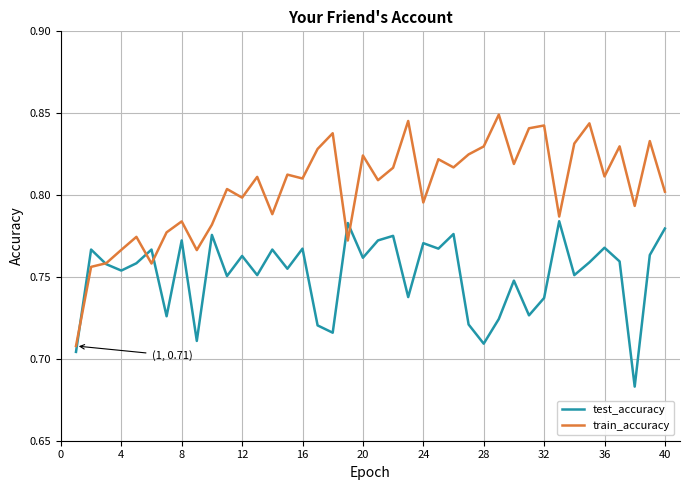

Which series ends up on top after the final intersection of train_accuracy and test_accuracy?

train_accuracy